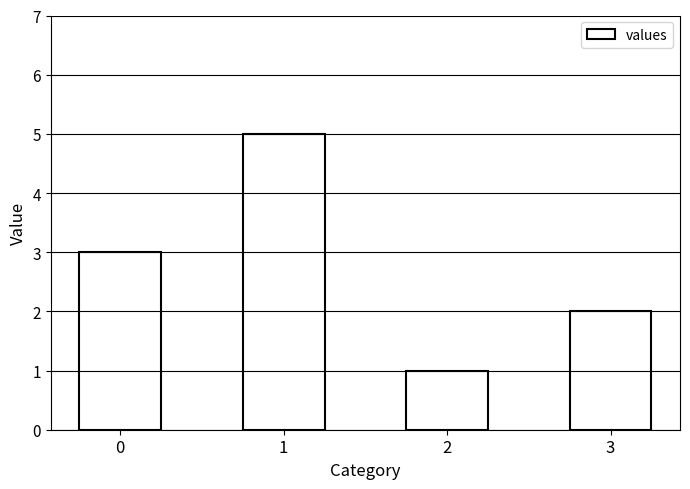

What is the change in value from 0 to 1?

+2